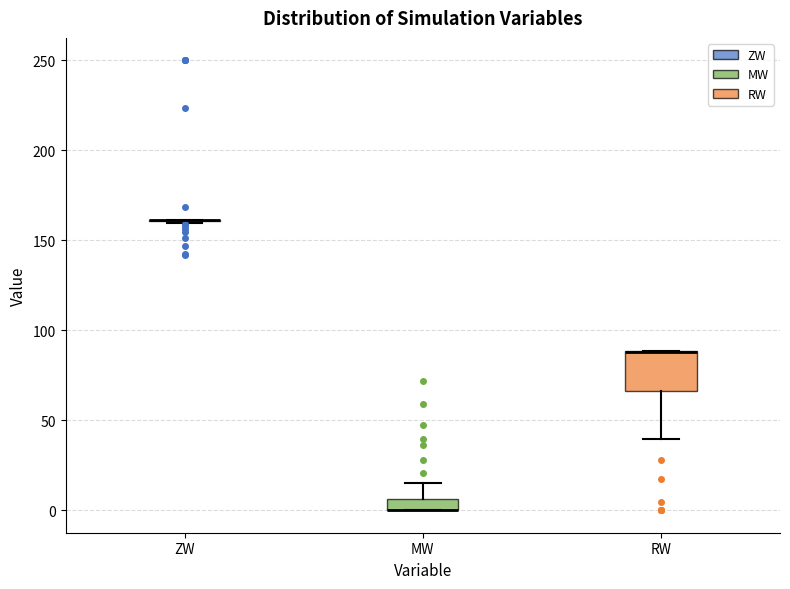

Comparing the boxes themselves (not the whiskers), which one is the tallest?

RW